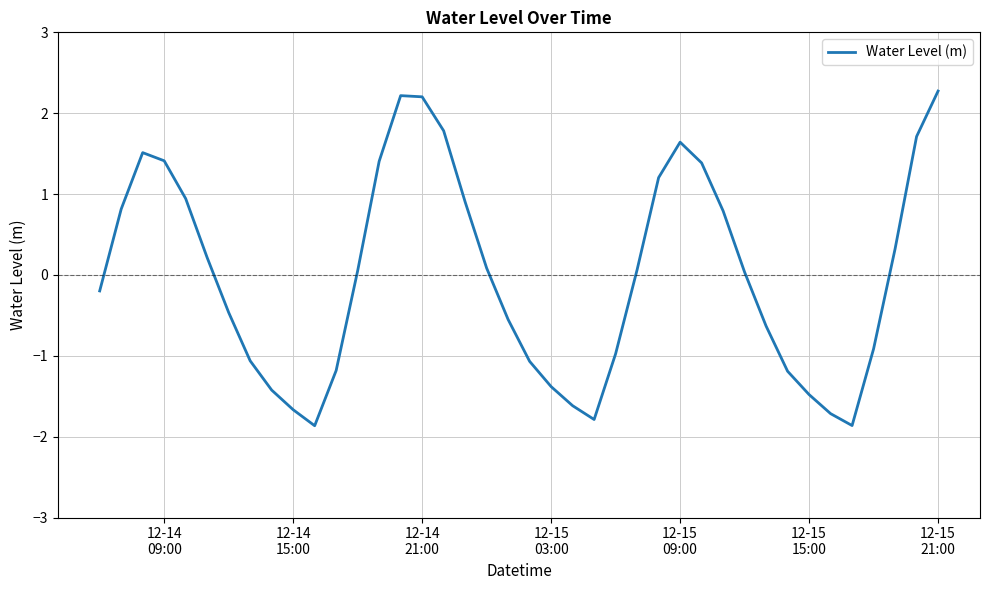

What is the smallest value displayed?

-1.9